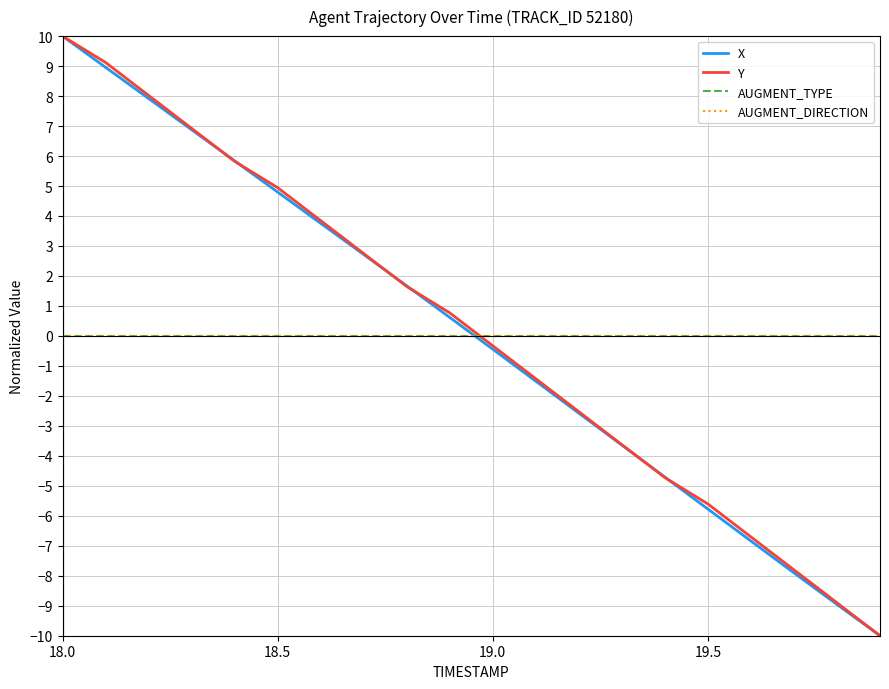

True or false: AUGMENT_DIRECTION and Y cross at least once.

True